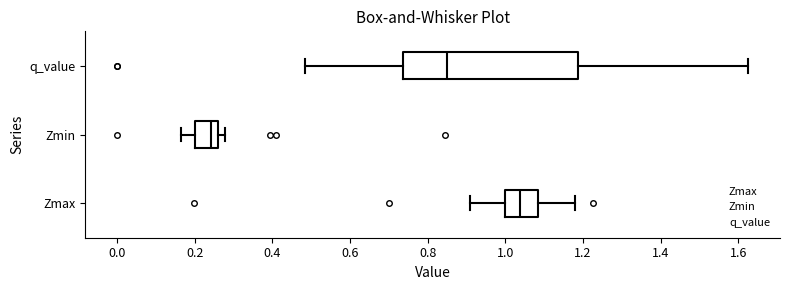

Where is the left edge of the box for Zmin on the x-axis? The values are not printed on the chart, so give them approximately, as read against the axis.

0.20